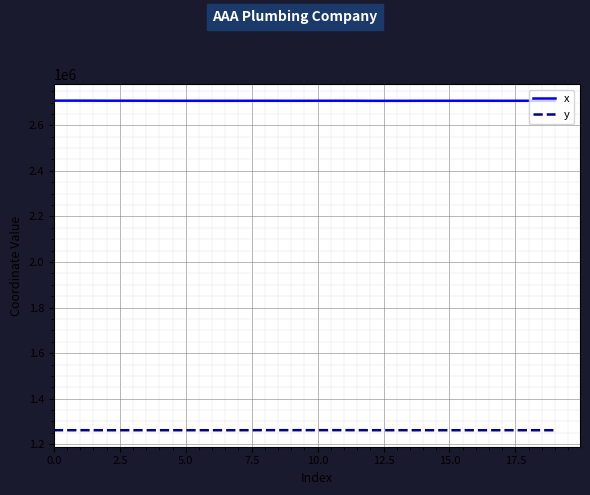

What is the highest value of the x series?

2708294.9